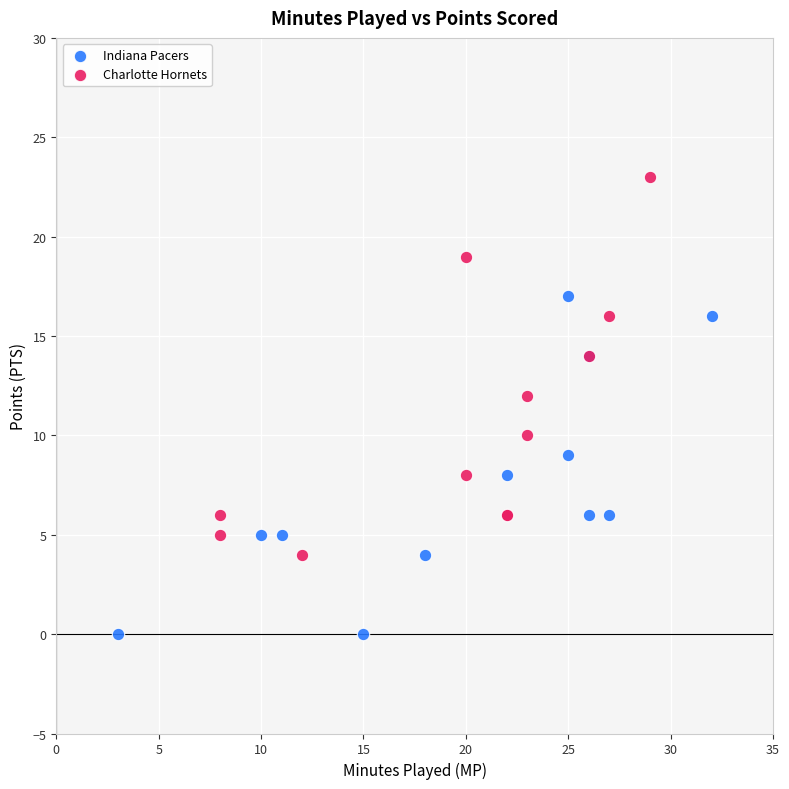

Which series contains the lowest Y value?

Indiana Pacers